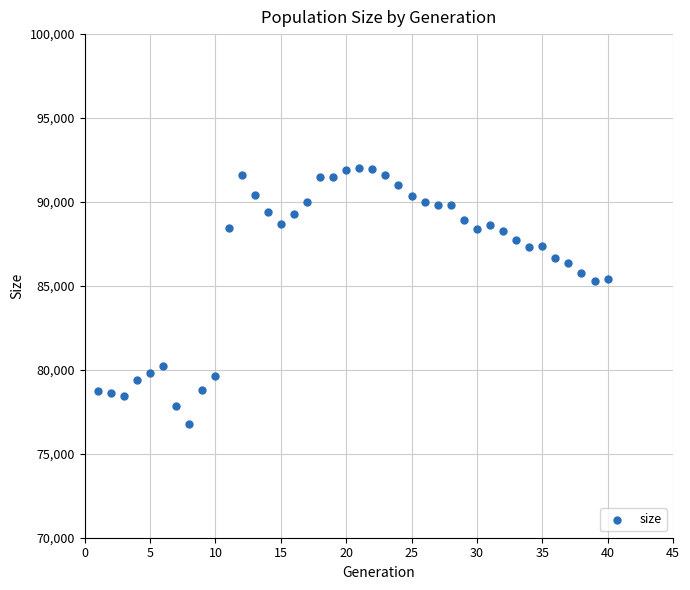

What is the range of Y values (max minus min)?

15219